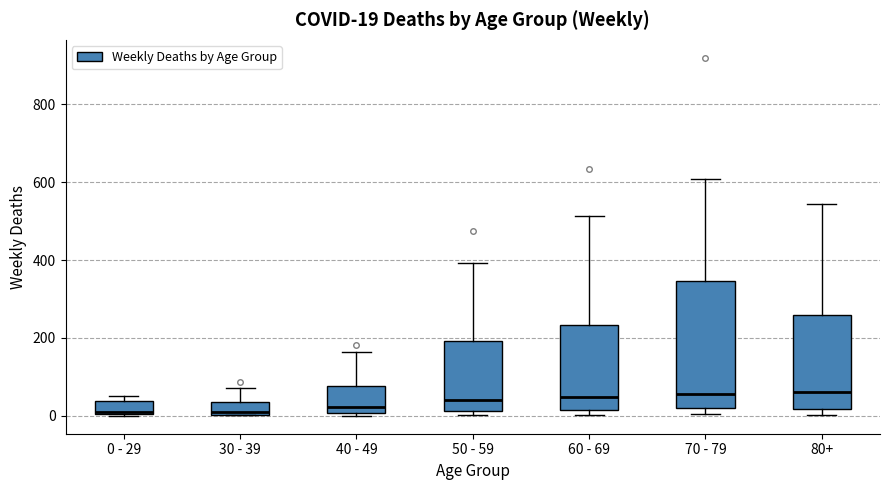

Comparing the boxes themselves (not the whiskers), which one is the tallest?

70 - 79